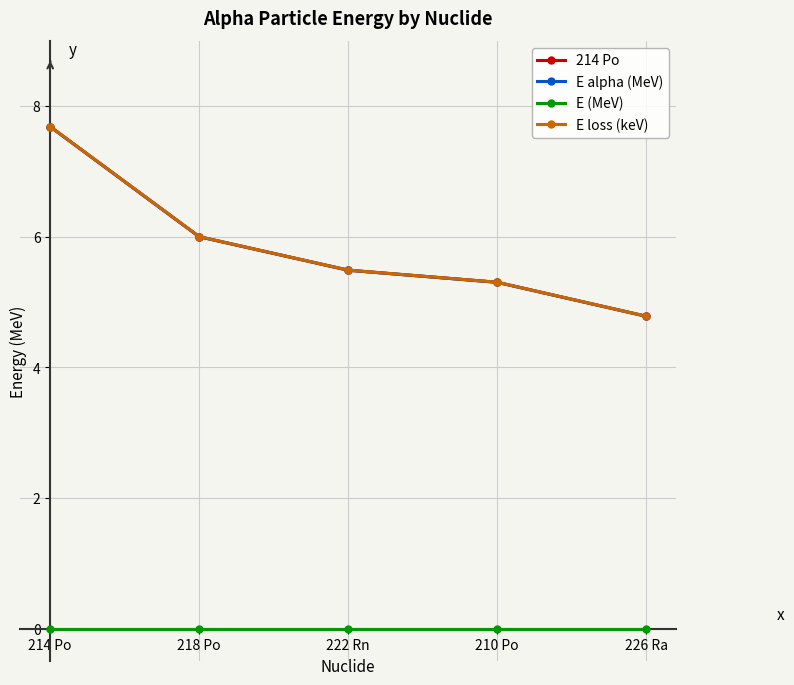

What are all the series names shown in the legend?

214 Po, E alpha (MeV), E (MeV), E loss (keV)